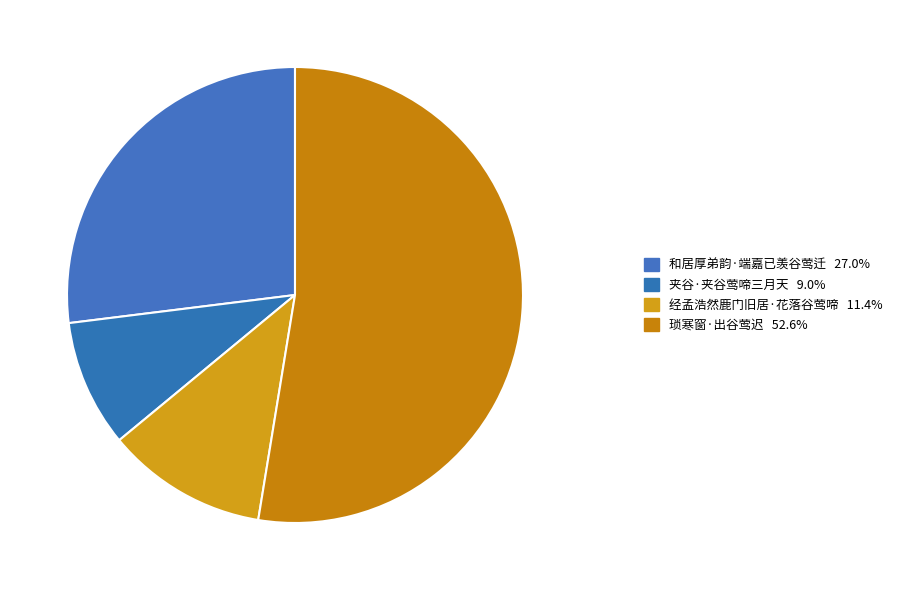

How many segments does this pie chart have?

4